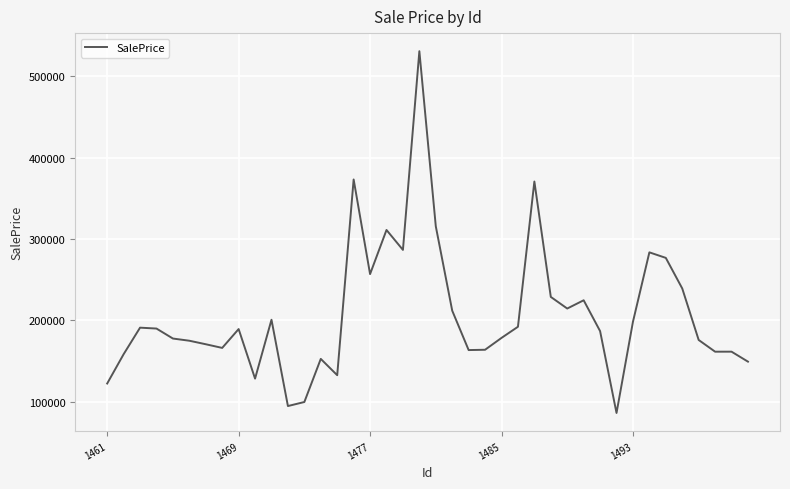

What is the difference between the maximum and minimum values?

443904.2